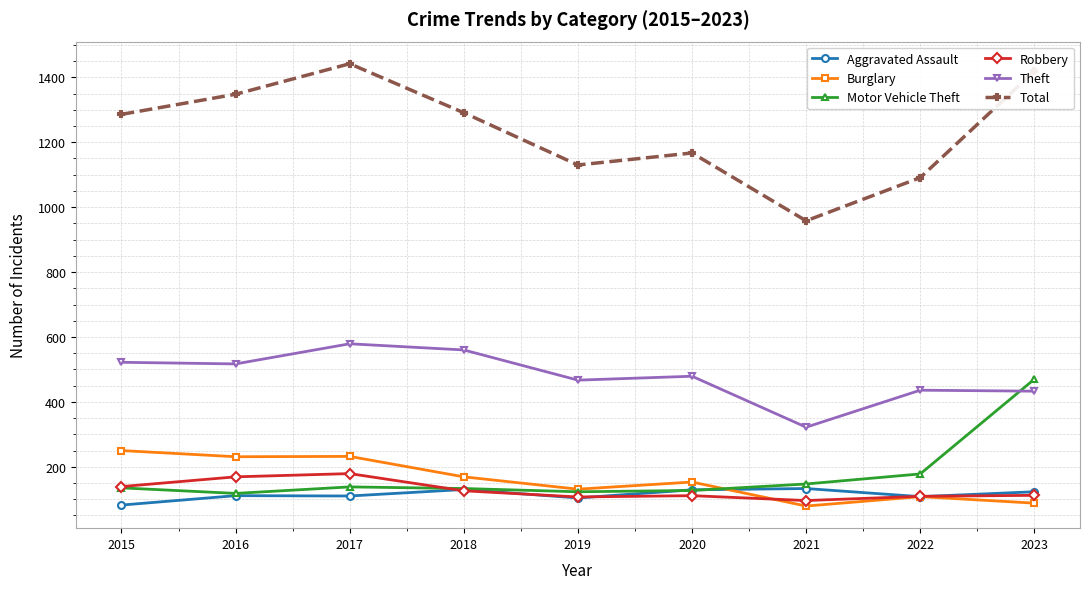

What is the spread (max minus min) of values at 2023?

1331